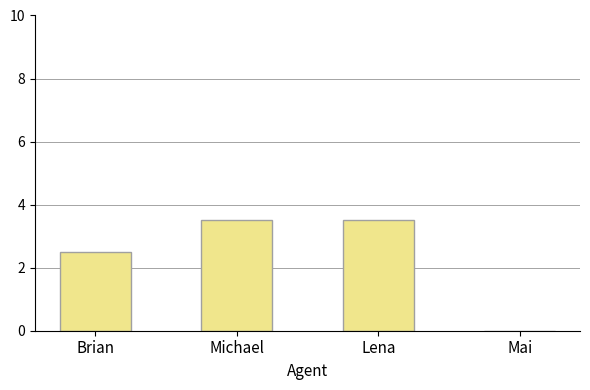

What is the average value?

2.4